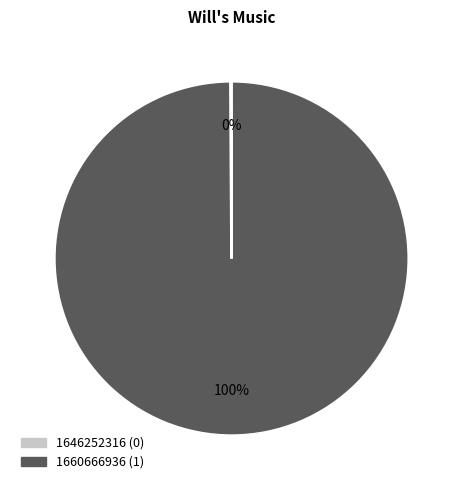

The 1660666936 slice represents 92% of the pie. True or false?

False